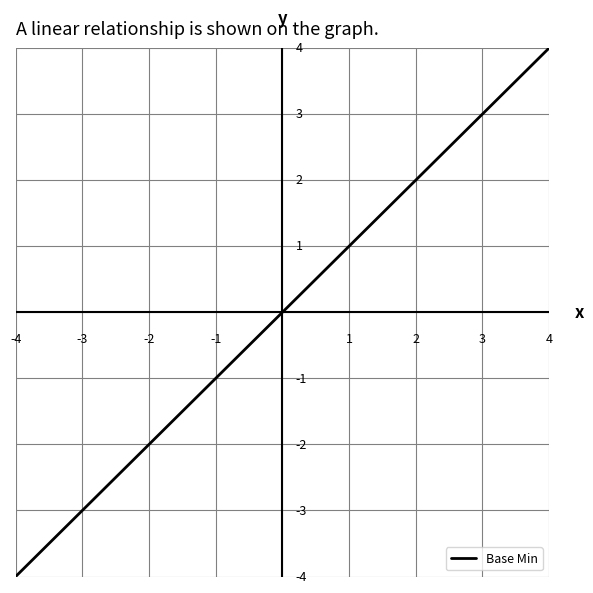

What is the smallest value displayed?

-4